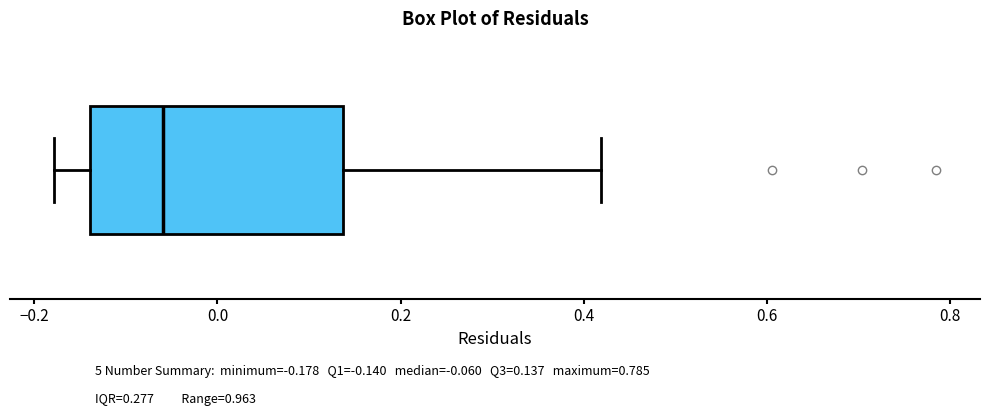

Where is the left edge of the box on the x-axis? The values are not printed on the chart, so give them approximately, as read against the axis.

-0.14